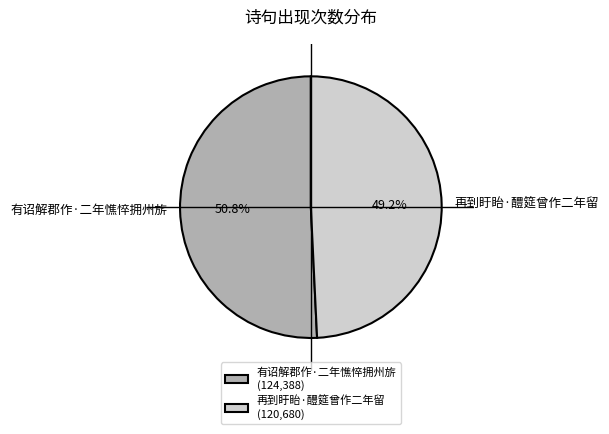

What is the largest slice in the pie chart?

有诏解郡作·二年憔悴拥州旂